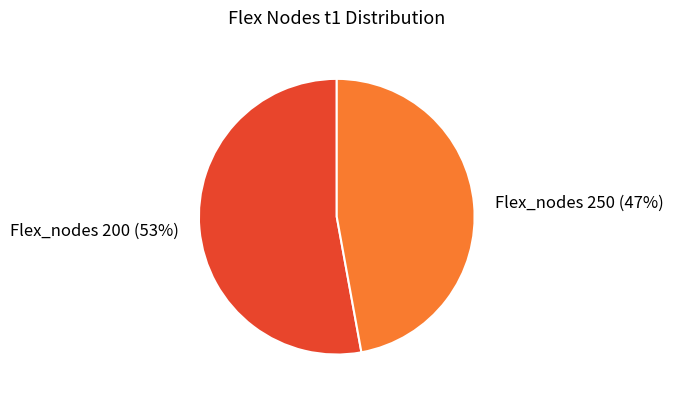

To the nearest percent, what portion does Flex_nodes 200 (53%) represent?

53%